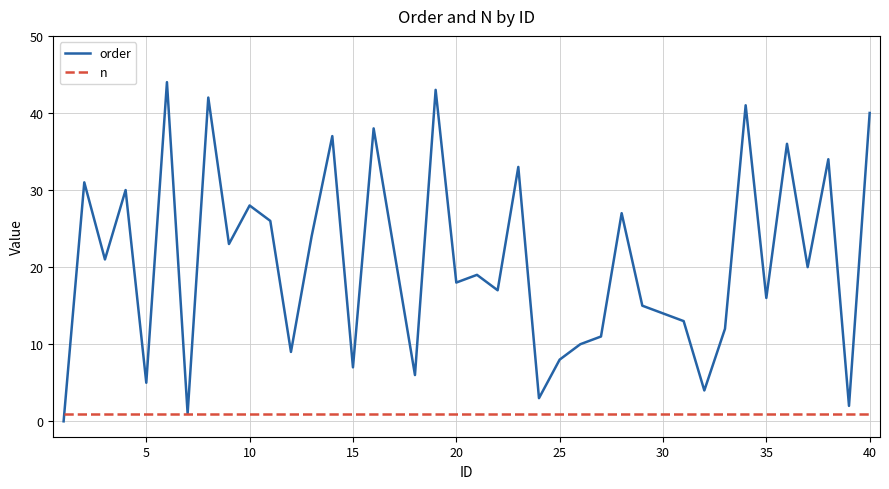

How many lines are shown in the chart?

2